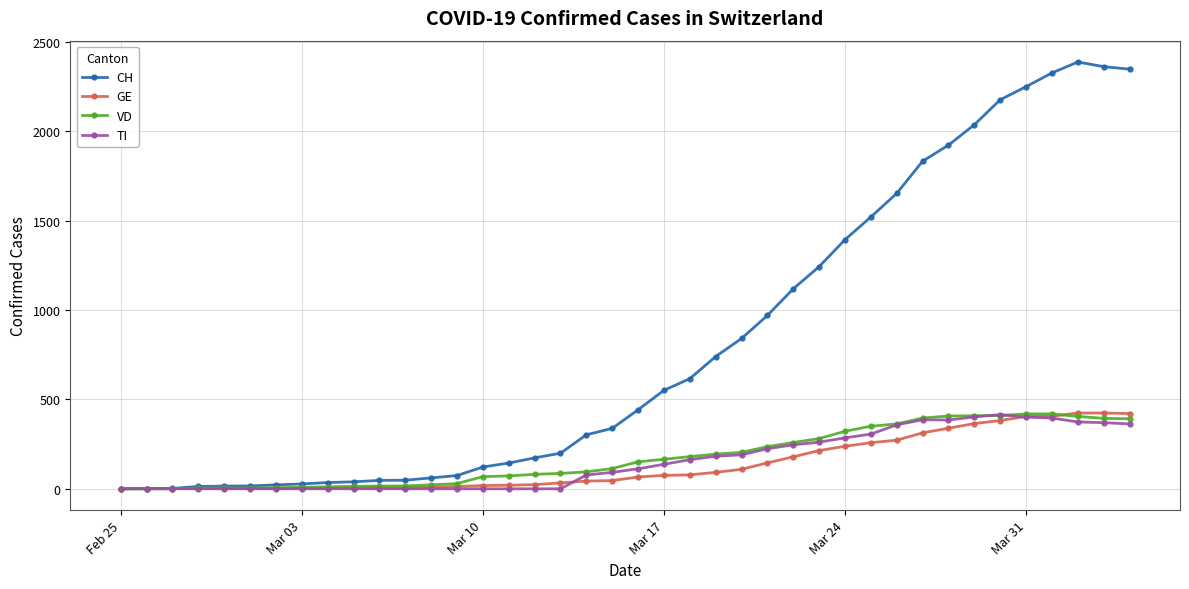

What are all the series names shown in the legend?

CH, GE, VD, TI